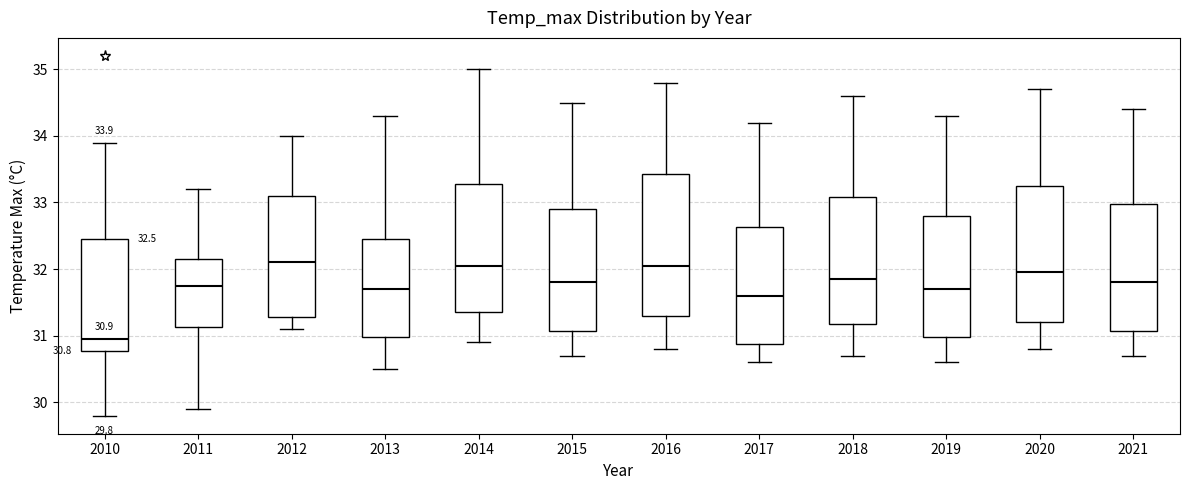

Which box has the lowest median line?

2010